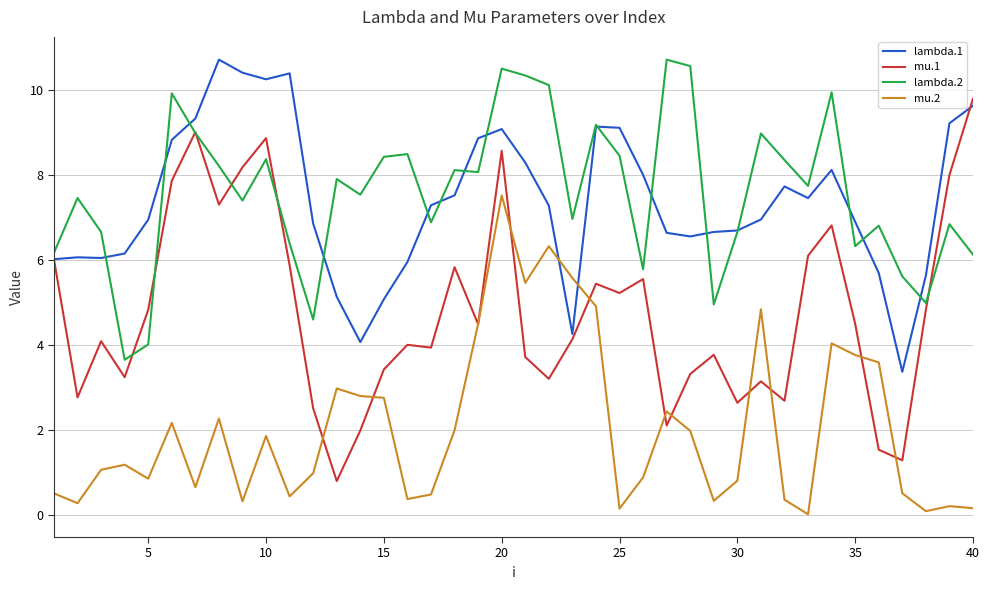

What is the average value of the lambda.2 series?

7.6